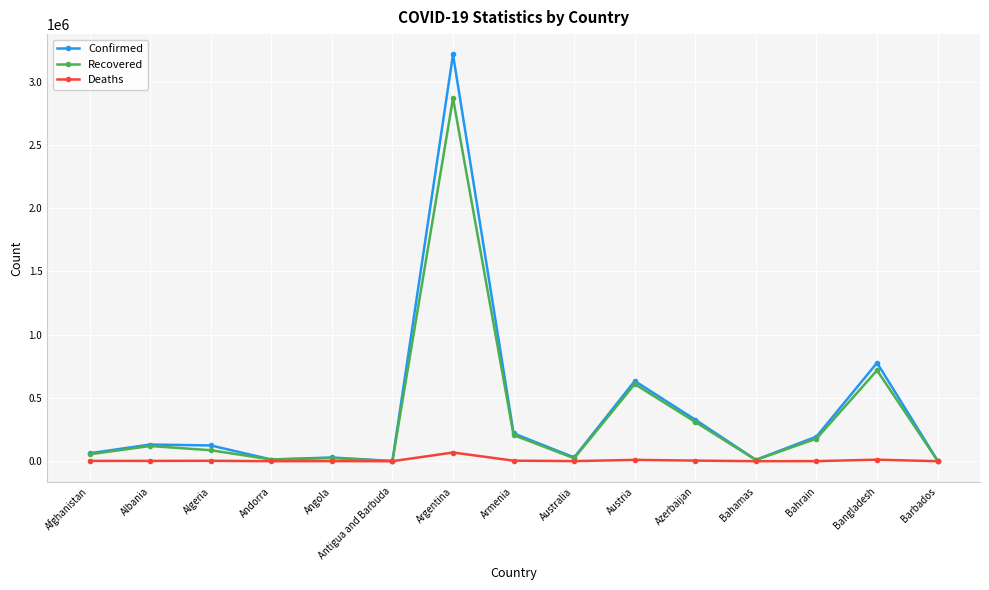

At which label does Recovered first exceed 86857?

Albania